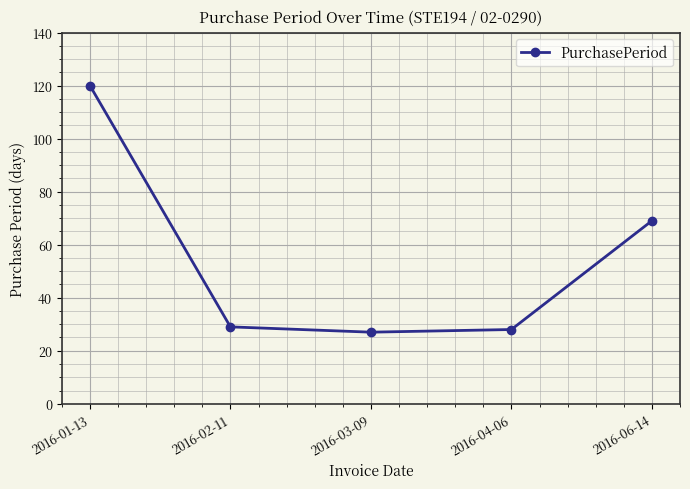

True or false: the data has more than 1 interior local peaks.

False